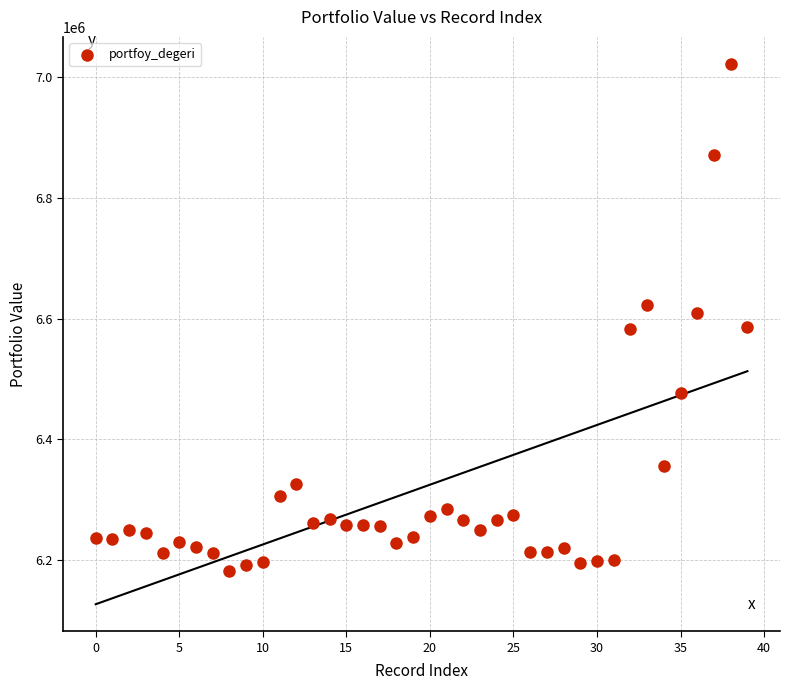

What is the range of Y values (max minus min)?

841460.0